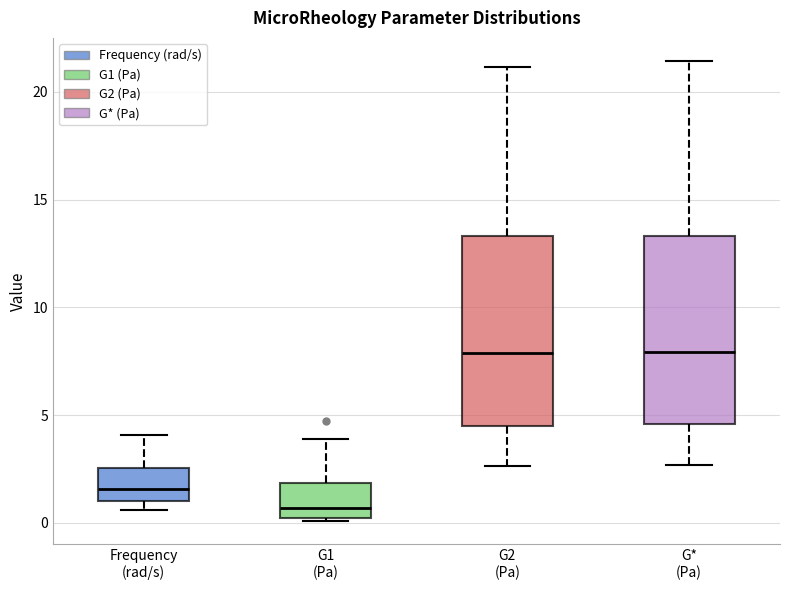

Where does the median line of the box for G2 (Pa) sit on the y-axis? The values are not printed on the chart, so give them approximately, as read against the axis.

8.0